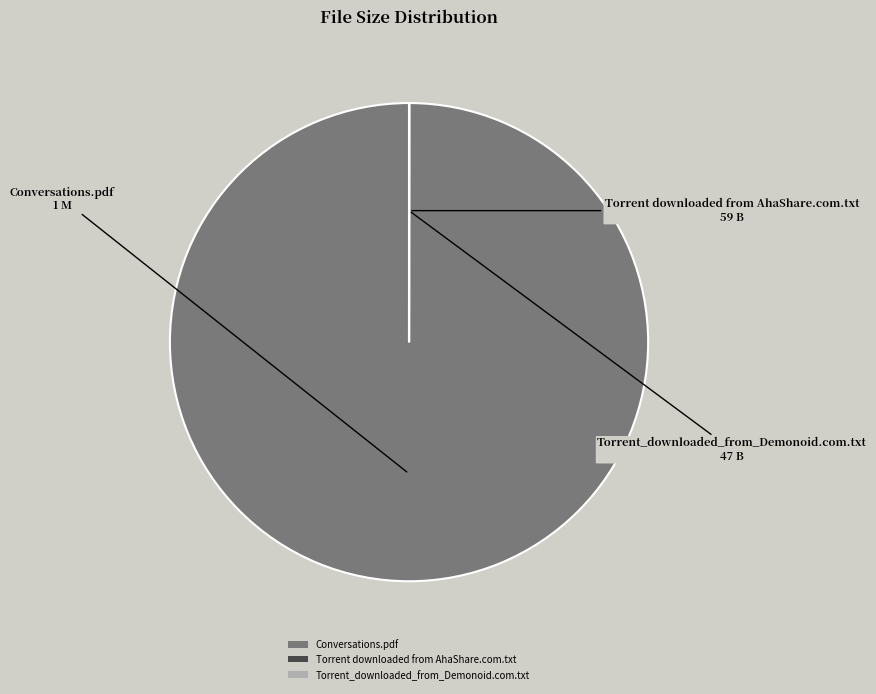

Which category has the biggest portion of the pie?

Conversations.pdf